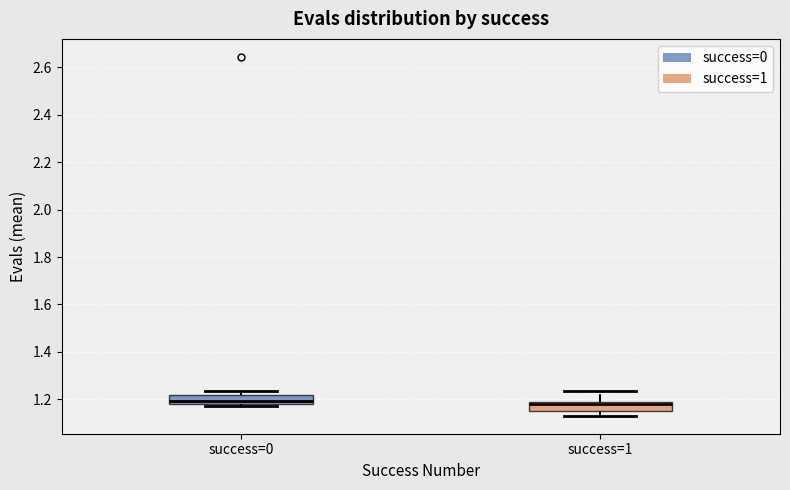

Reading left to right, transcribe this box plot: for each box, give where its median line is, the range the box spans, and where its two whiskers end, as read against the y-axis. The values are not printed on the chart, so give them approximately, as read against the axis.

success=0: median 1.20, box 1.18 to 1.22, whiskers 1.18 (just below the box's lower edge) to 1.24
success=1: median 1.18 (just below the box's upper edge), box 1.16 to 1.18, whiskers 1.14 to 1.24